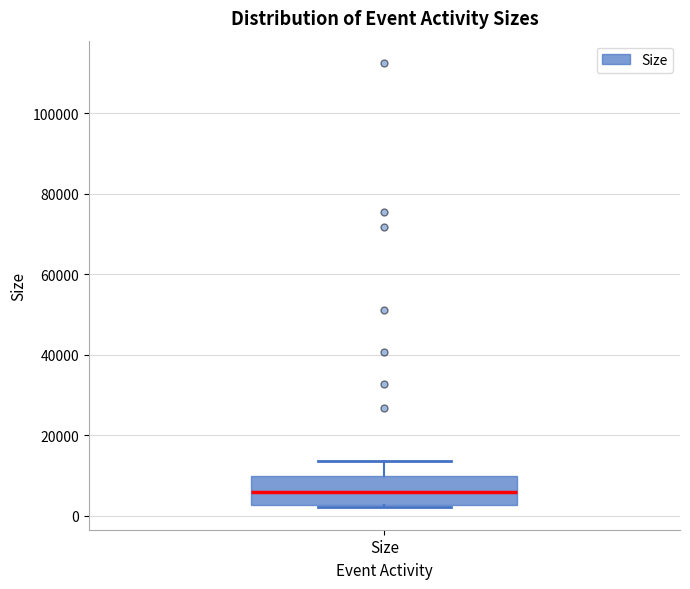

Read this box plot against the y-axis: the position of the median line, the range covered by the box, and the ends of both whiskers. The values are not printed on the chart, so give them approximately, as read against the axis.

median 6000, box 2000 to 10000, whiskers 2000 to 14000